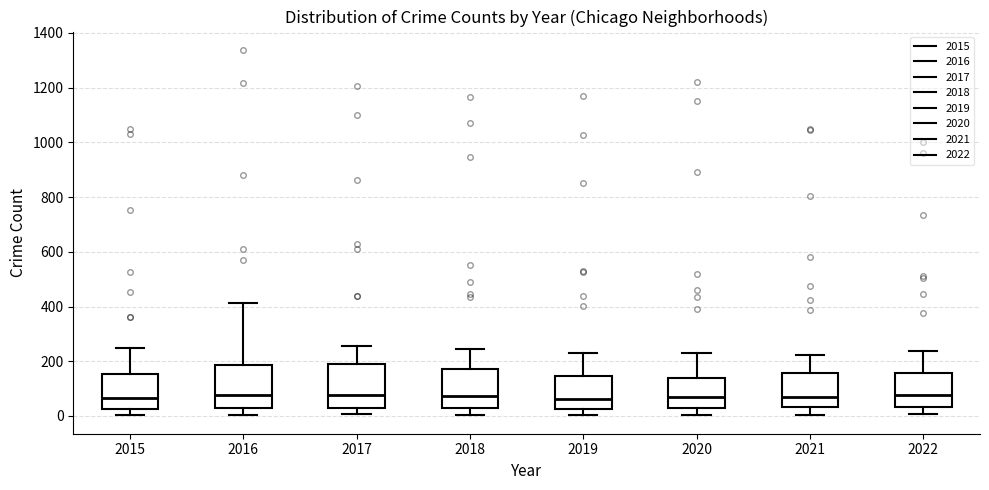

Where does the median line of the box at x = 2018 sit on the y-axis? The values are not printed on the chart, so give them approximately, as read against the axis.

80